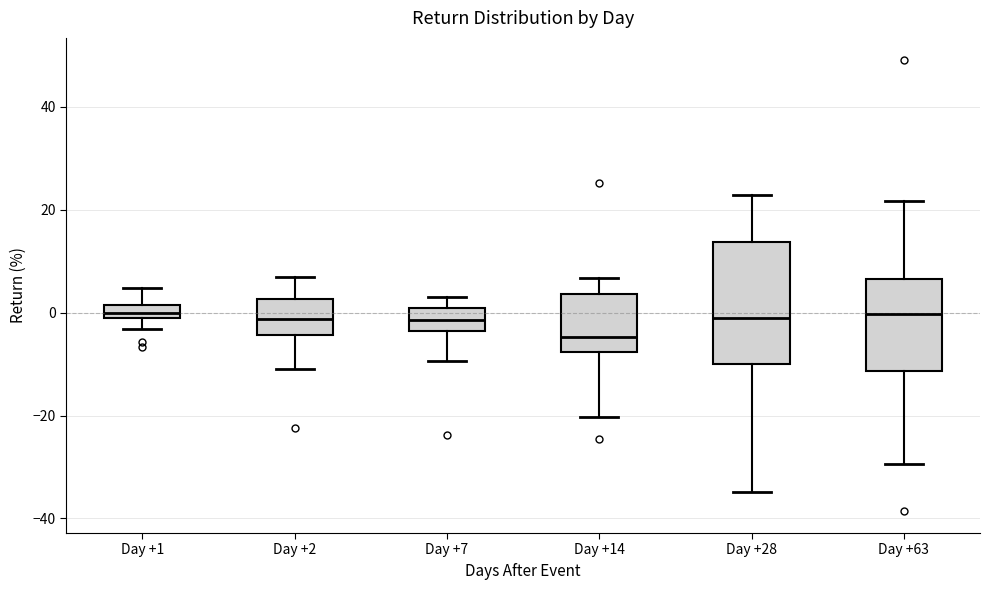

Where is the upper edge of the box for Day +2 on the y-axis? The values are not printed on the chart, so give them approximately, as read against the axis.

2